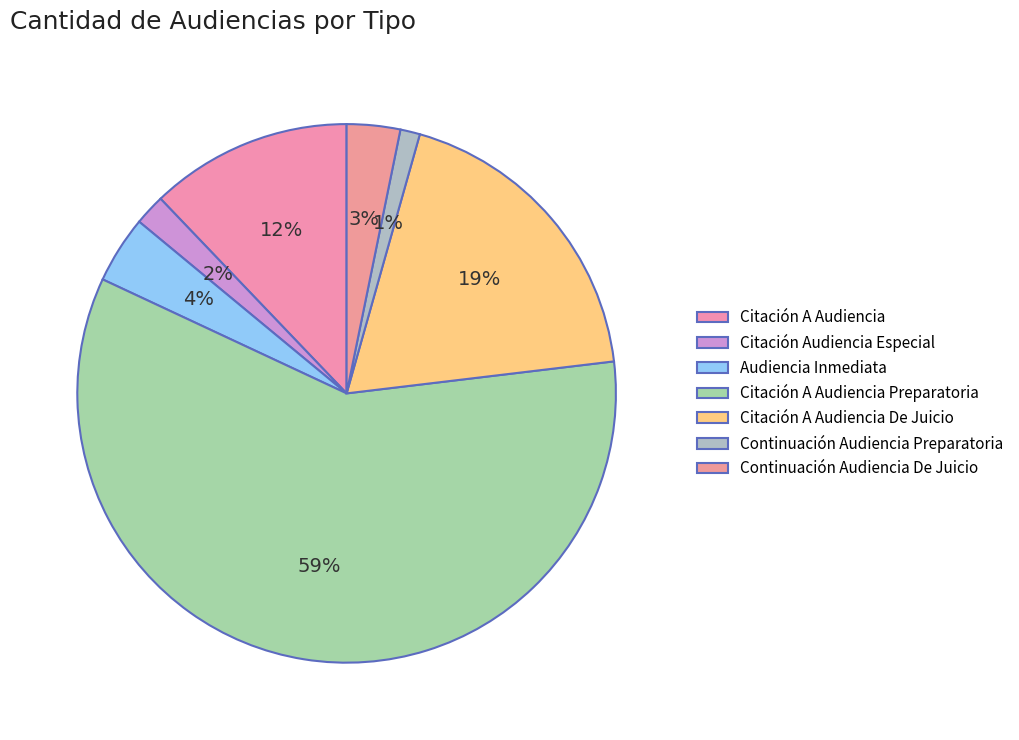

Is it true that Audiencia Inmediata is 1% of the pie?

False